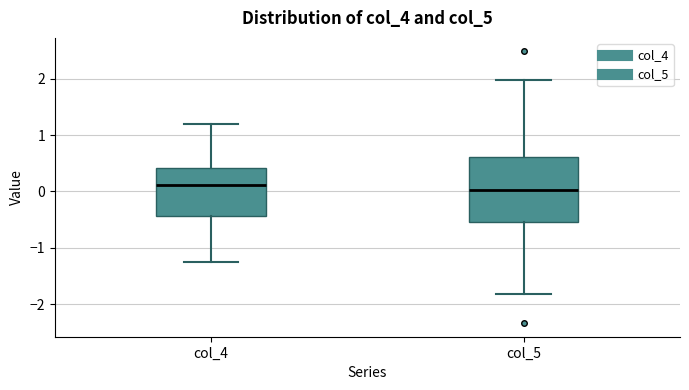

Where is the upper edge of the box for col_4 on the y-axis? The values are not printed on the chart, so give them approximately, as read against the axis.

0.4